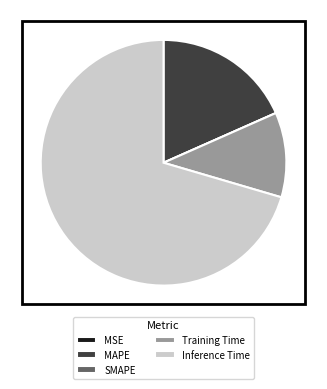

Which slice is the largest?

Inference Time